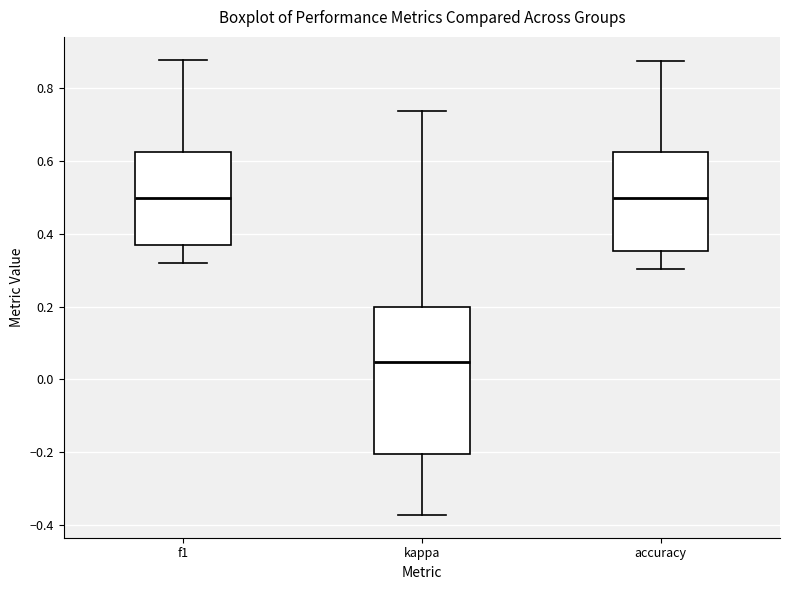

Which box is the tallest, from its lower edge to its upper edge?

kappa